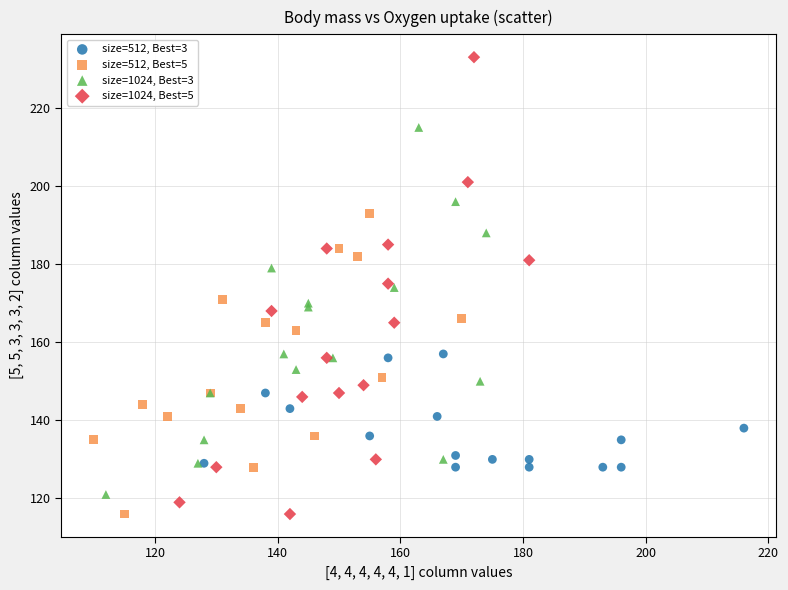

Which series has the widest spread of Y values?

size=1024, Best=5